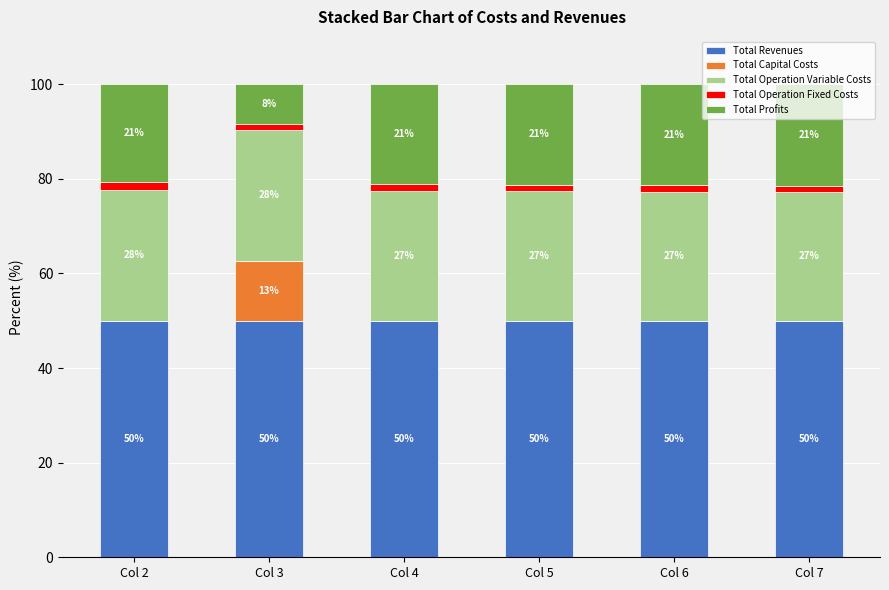

What are all the series names shown in the legend?

Total Revenues, Total Capital Costs, Total Operation Variable Costs, Total Operation Fixed Costs, Total Profits